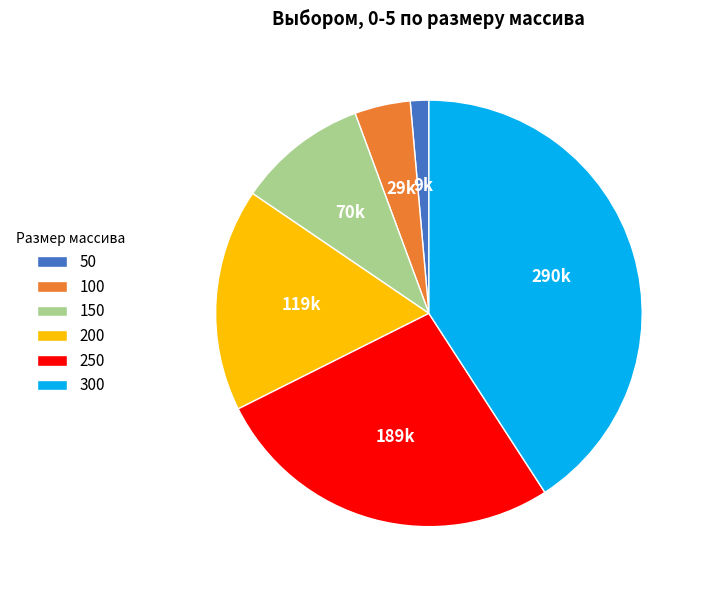

Approximately how many times larger is the value at 250 compared to 150?

2.7